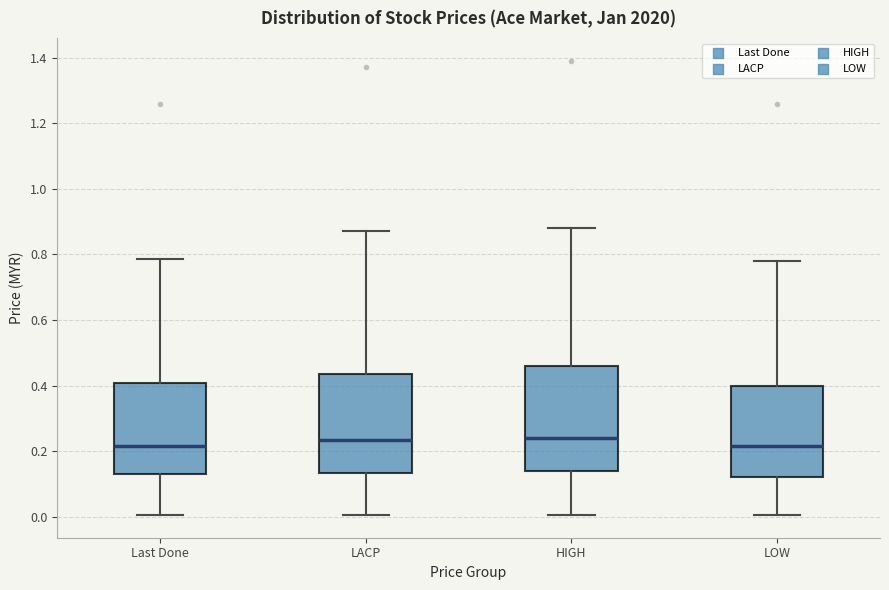

Reading left to right, transcribe this box plot: for each box, give where its median line is, the range the box spans, and where its two whiskers end, as read against the y-axis. The values are not printed on the chart, so give them approximately, as read against the axis.

Last Done: median 0.22, box 0.14 to 0.40, whiskers 0.00 to 0.78
LACP: median 0.24, box 0.14 to 0.44, whiskers 0.00 to 0.88
HIGH: median 0.24, box 0.14 to 0.46, whiskers 0.00 to 0.88
LOW: median 0.22, box 0.12 to 0.40, whiskers 0.00 to 0.78